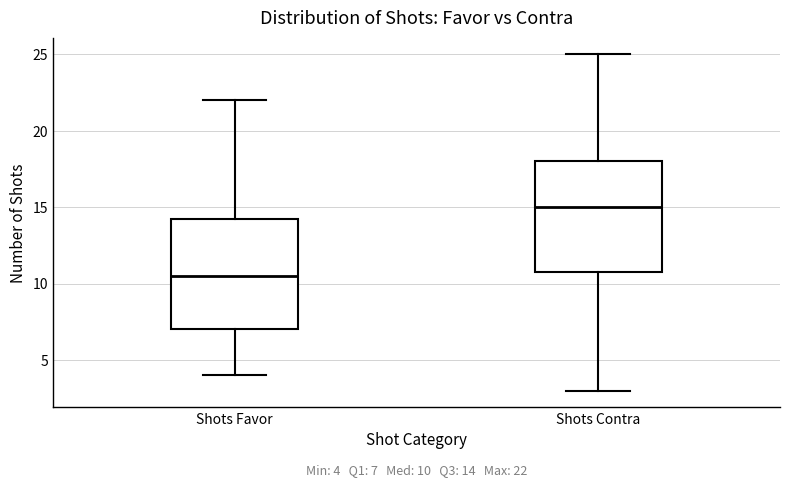

Which box's median line is the lowest?

Shots Favor